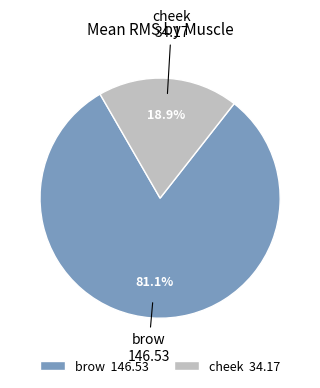

Which has a higher value, cheek 34.17 or brow 146.53?

brow 146.53